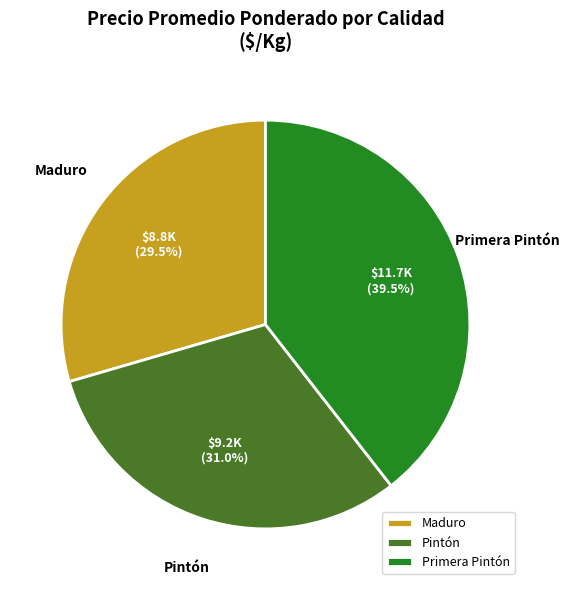

Is Primera Pintón the majority of the pie?

No